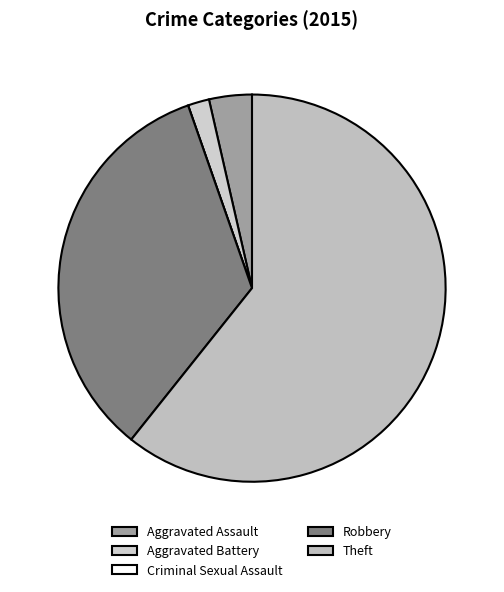

To the nearest percent, what is the average slice percentage?

20%